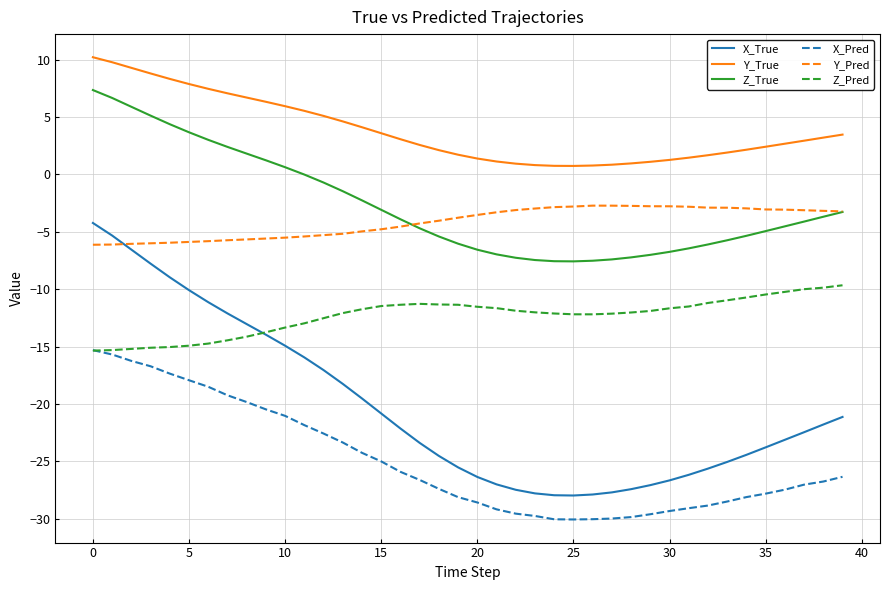

Which series has the widest spread of values?

X_True